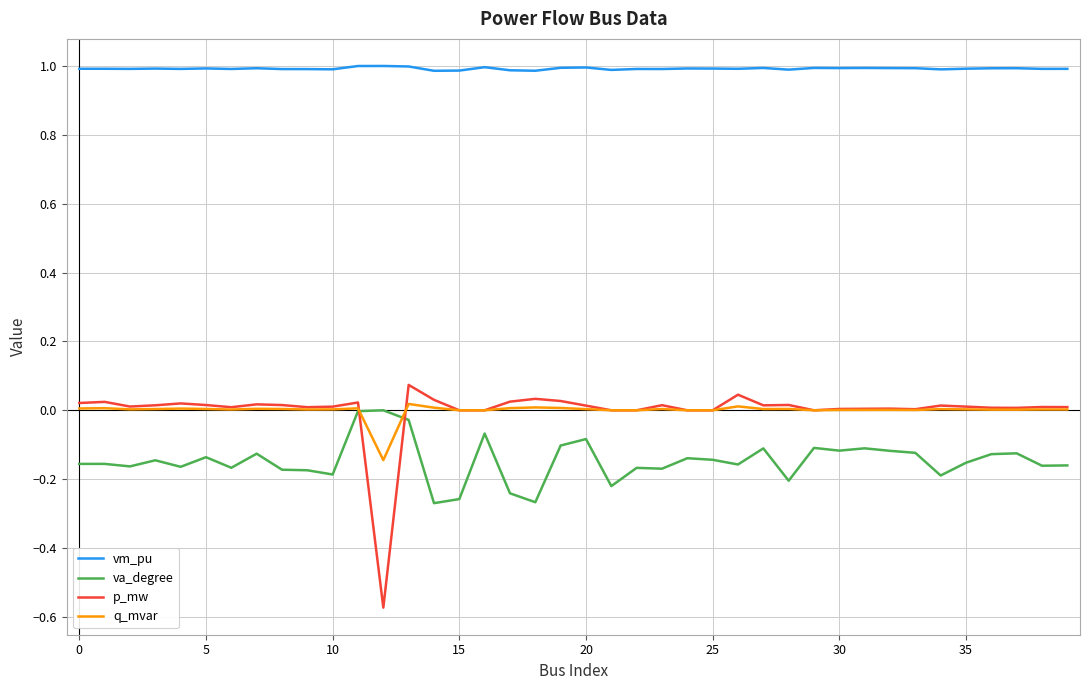

Which series ends up on top after the final intersection of va_degree and p_mw?

p_mw